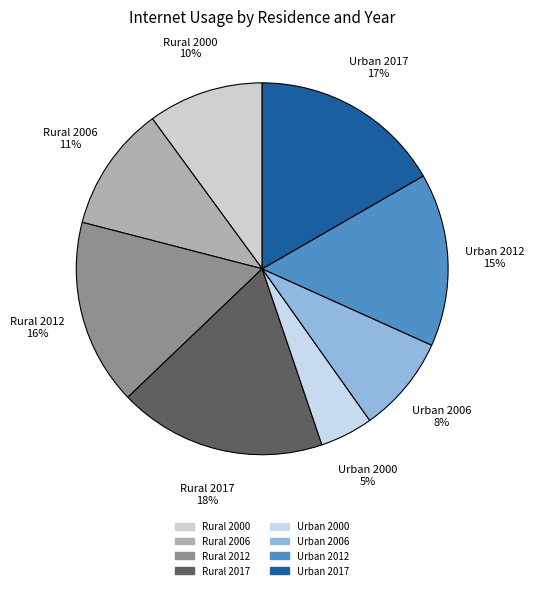

How many slices are in this pie chart?

8